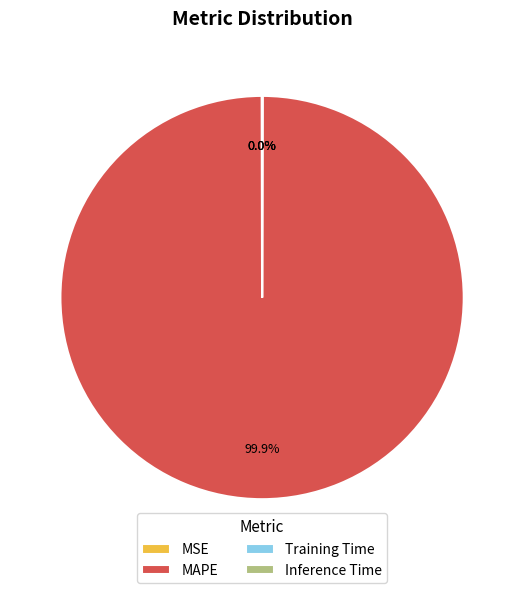

What is the largest slice in the pie chart?

MAPE